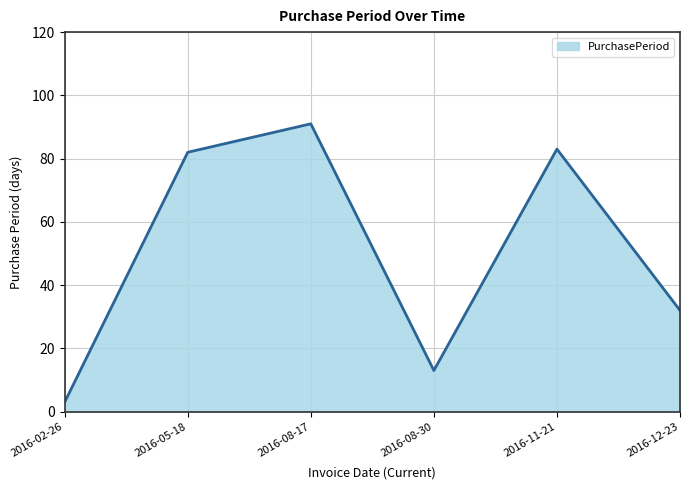

The chart shows a value of 55 at 2016-12-23. True or false?

False